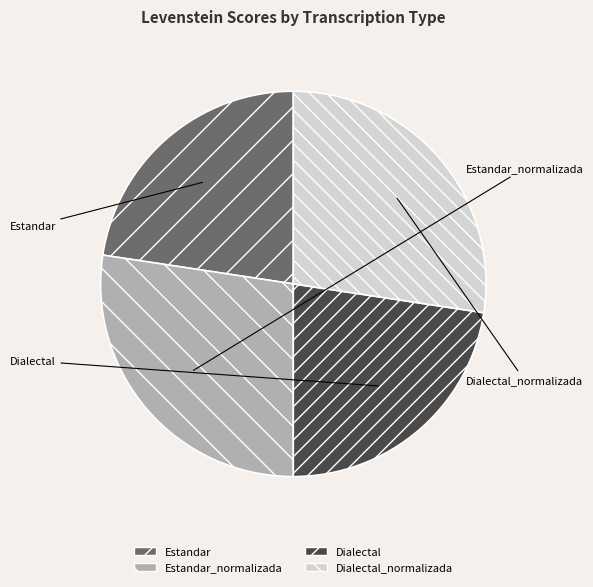

Combined, do Dialectal_normalizada and Estandar_normalizada account for over 50%?

Yes